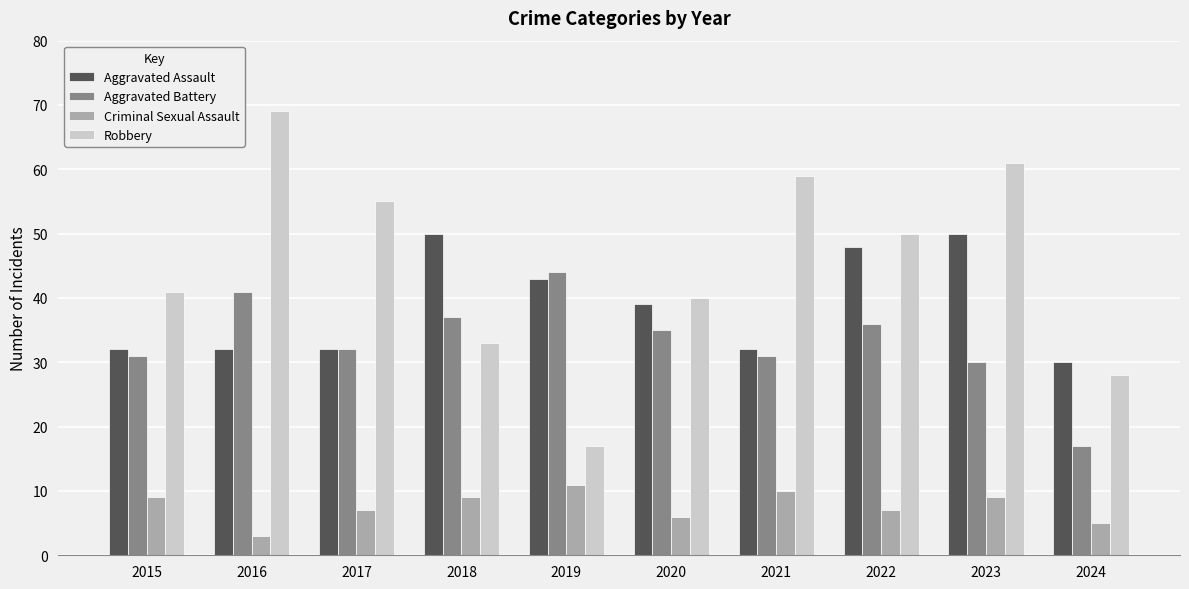

Does the chart contain any negative values?

No